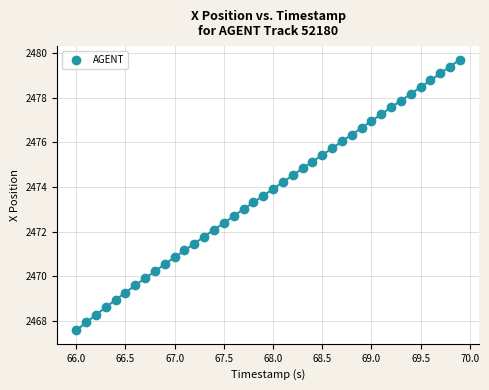

What is the range of Y values (max minus min)?

12.1